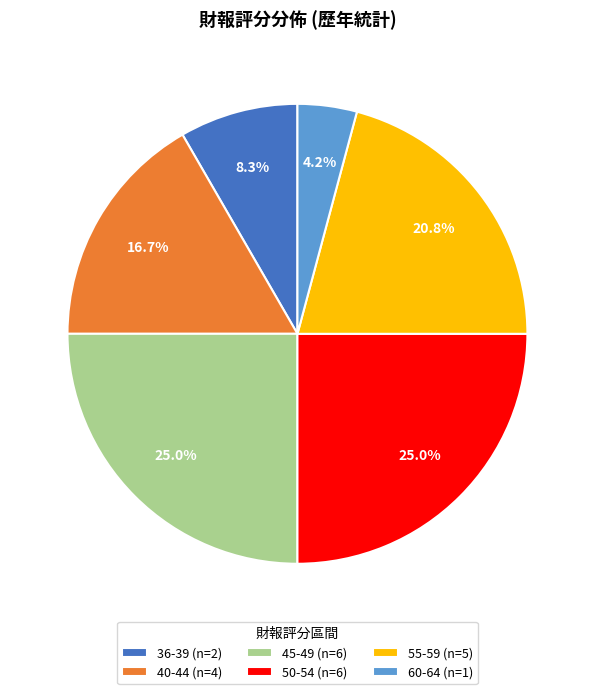

Which slice is the smallest?

60-64 (n=1)